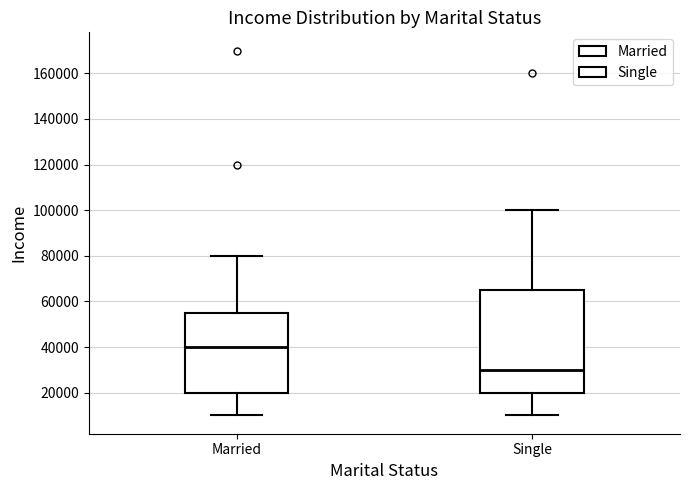

Reading left to right, transcribe this box plot: for each box, give where its median line is, the range the box spans, and where its two whiskers end, as read against the y-axis. The values are not printed on the chart, so give them approximately, as read against the axis.

Married: median 40000, box 20000 to 56000, whiskers 10000 to 80000
Single: median 30000, box 20000 to 66000, whiskers 10000 to 100000